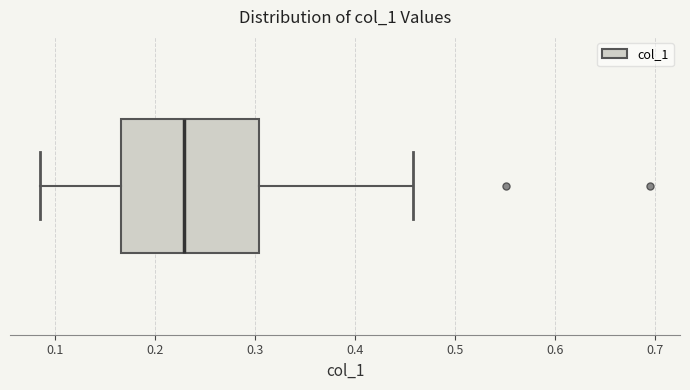

Where does the left whisker of the box end on the x-axis? The values are not printed on the chart, so give them approximately, as read against the axis.

0.09